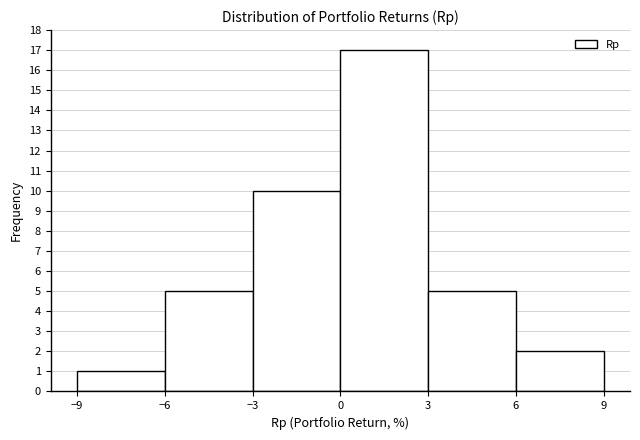

Over which range of the x-axis is the bar tallest?

0 to 3